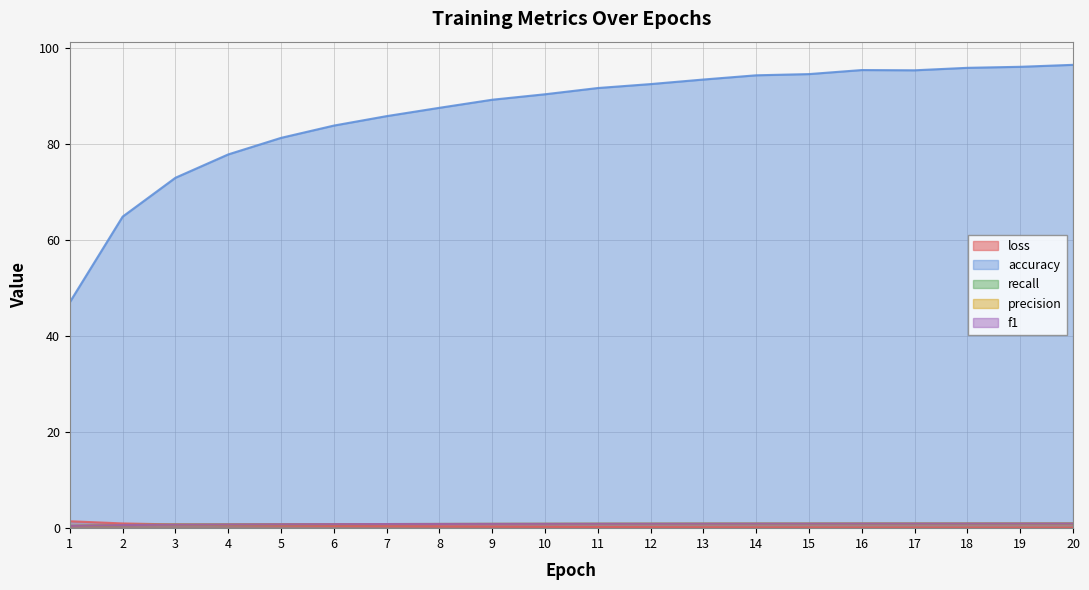

How many times do recall and loss cross each other?

1